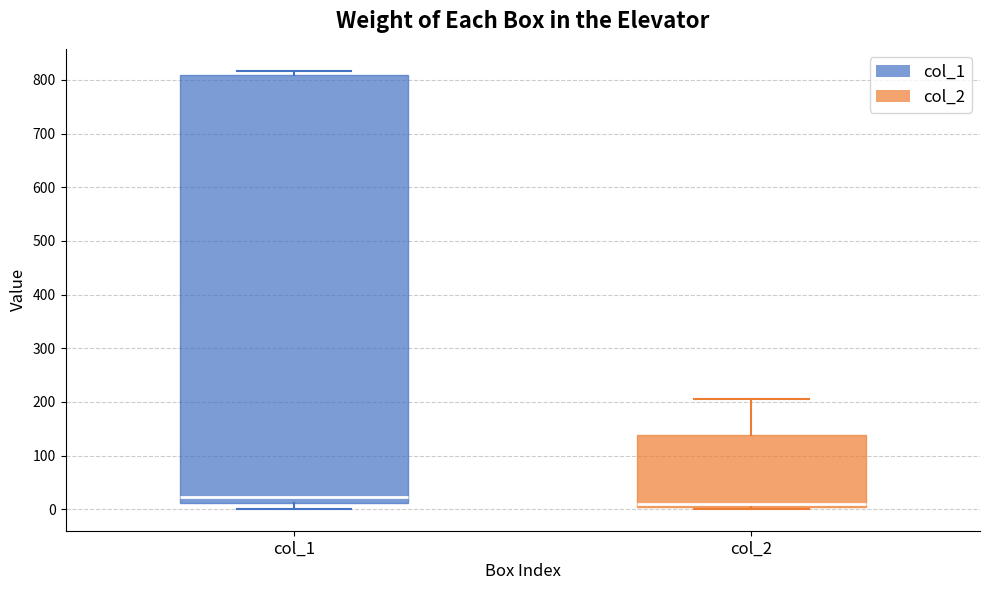

Where does the median line of the box for col_2 sit on the y-axis? The values are not printed on the chart, so give them approximately, as read against the axis.

10